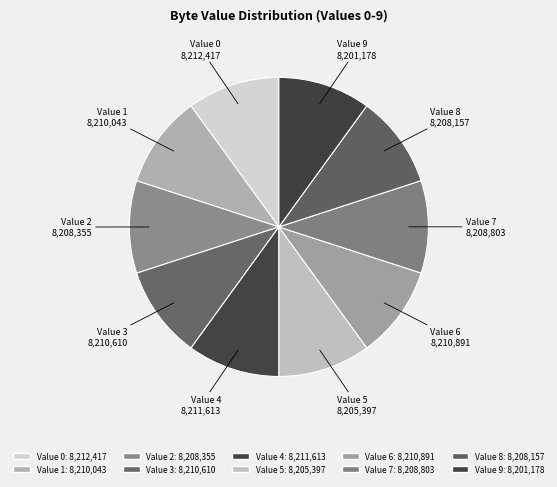

True or false: Value 0 accounts for 10% of the total.

True